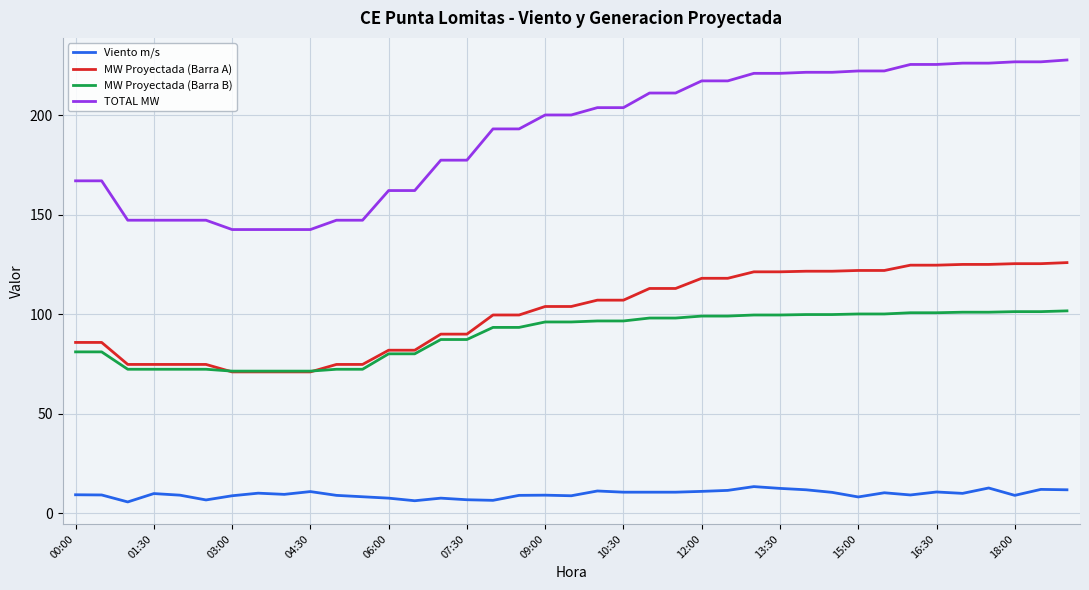

What is the maximum value shown in the chart?

227.8